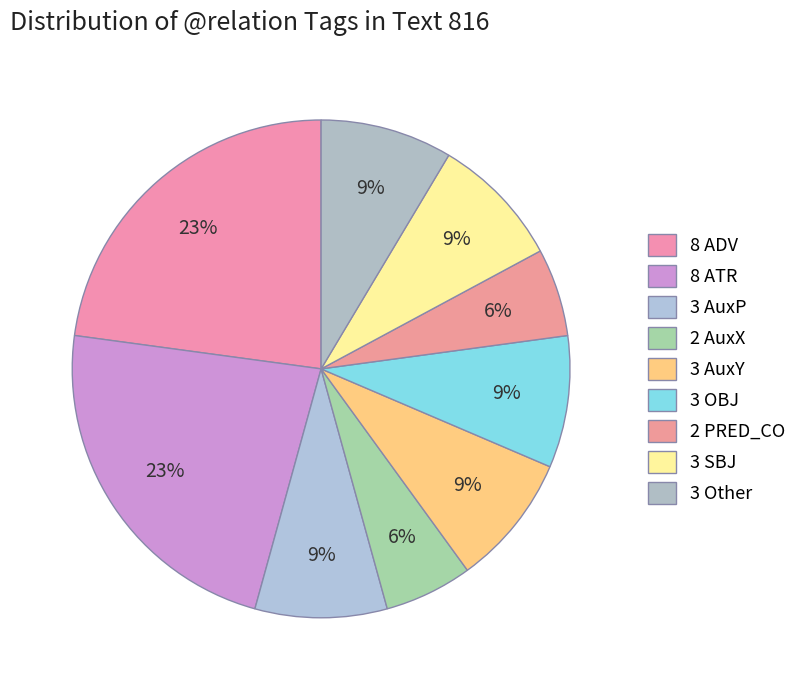

Count the number of slices in the pie.

9